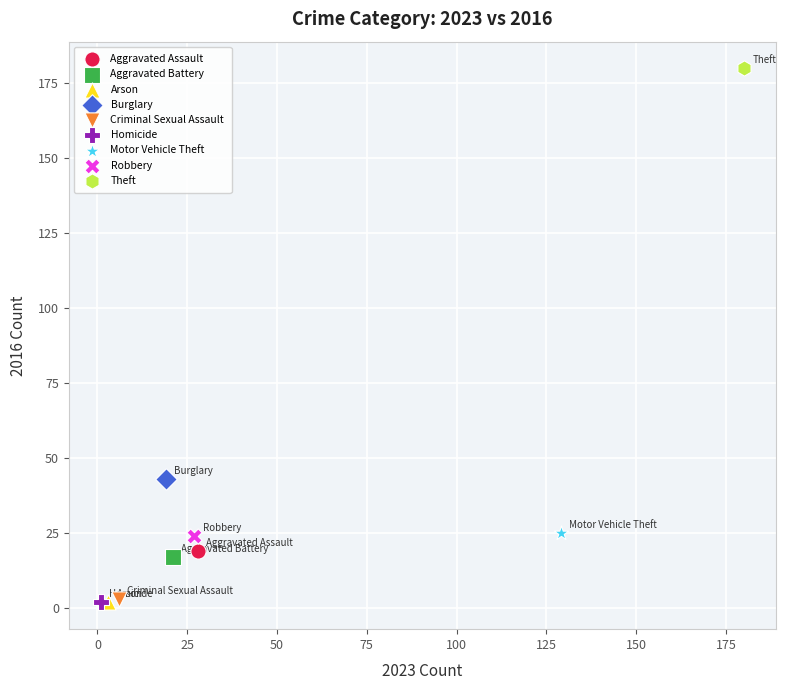

What are all the series names shown in the legend?

Aggravated Assault, Aggravated Battery, Arson, Burglary, Criminal Sexual Assault, Homicide, Motor Vehicle Theft, Robbery, Theft